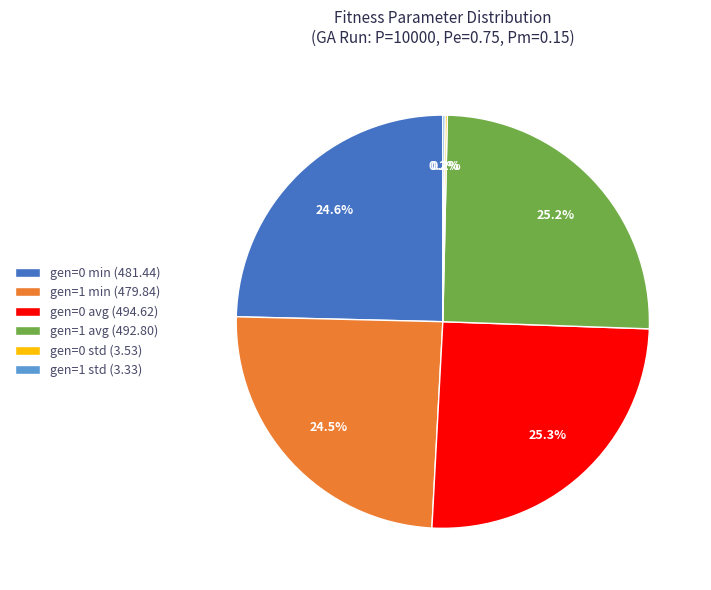

Approximately how many times larger is the value at gen=0 min (481.44) compared to gen=1 min (479.84)?

1.0